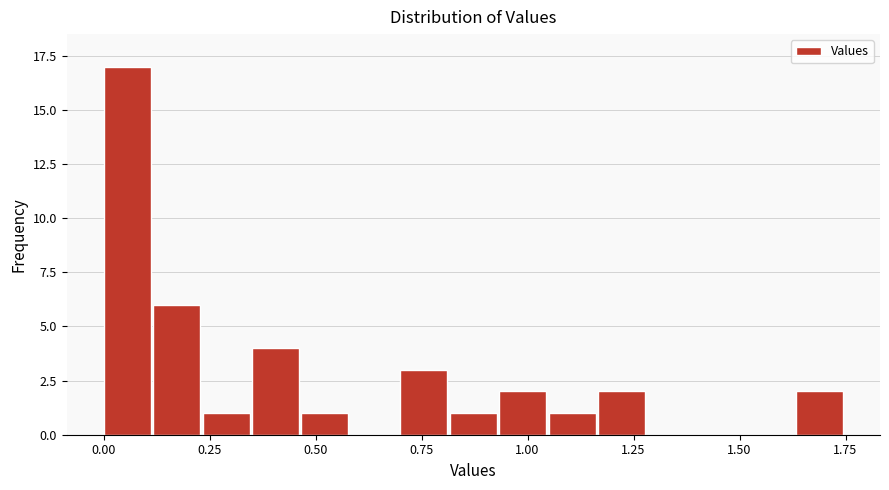

Around what value on the x-axis is the tallest bar? Give the approximate position of its centre, as read against the axis.

0.05